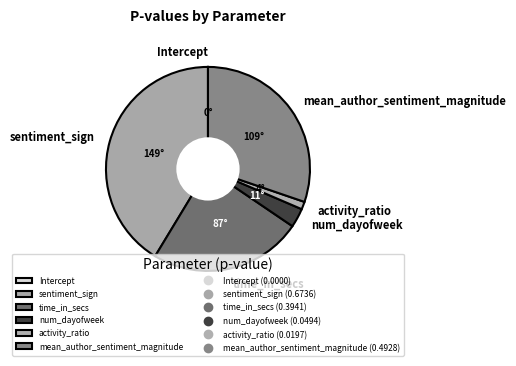

Is activity_ratio the majority of the pie?

No